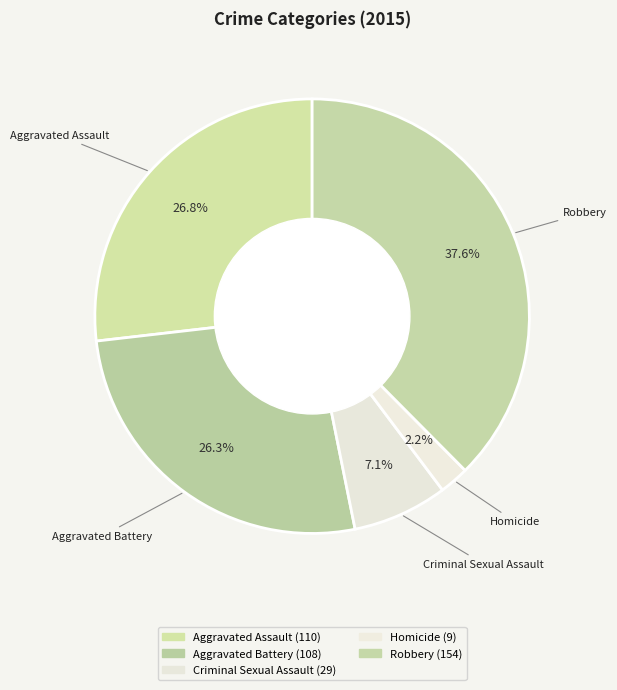

Rank the categories by value from highest to lowest.

Robbery, Aggravated Assault, Aggravated Battery, Criminal Sexual Assault, Homicide